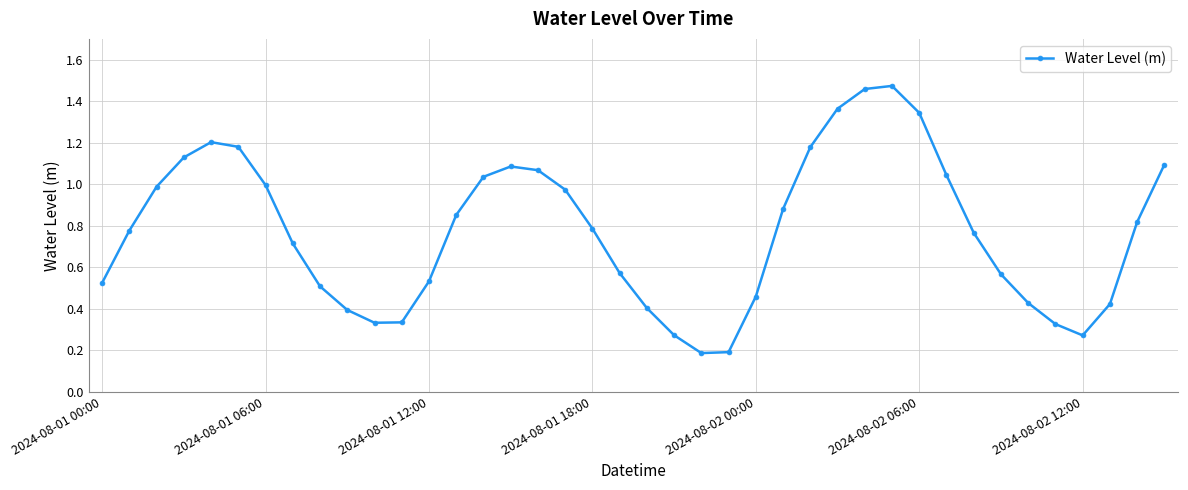

How many interior local valleys (lower than both neighbors) does the data have?

3